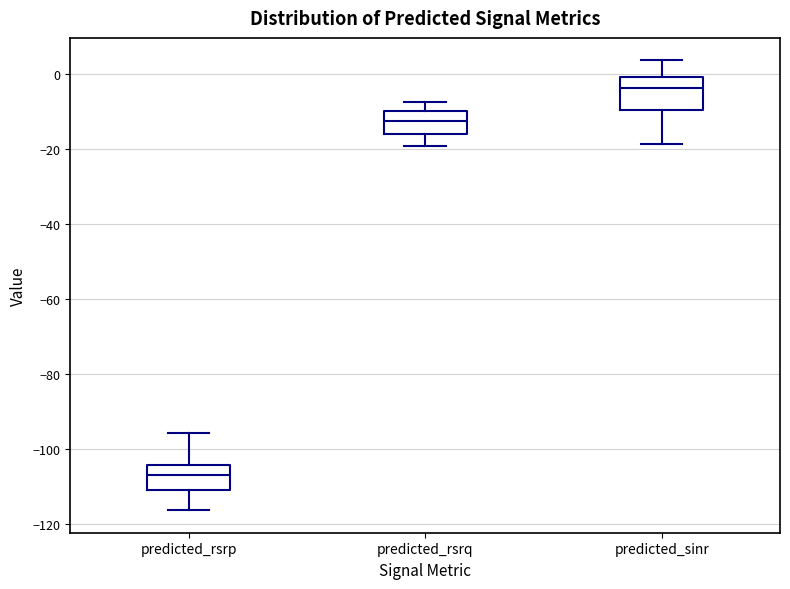

Where does the lower whisker of the box for predicted_sinr end on the y-axis? The values are not printed on the chart, so give them approximately, as read against the axis.

-18